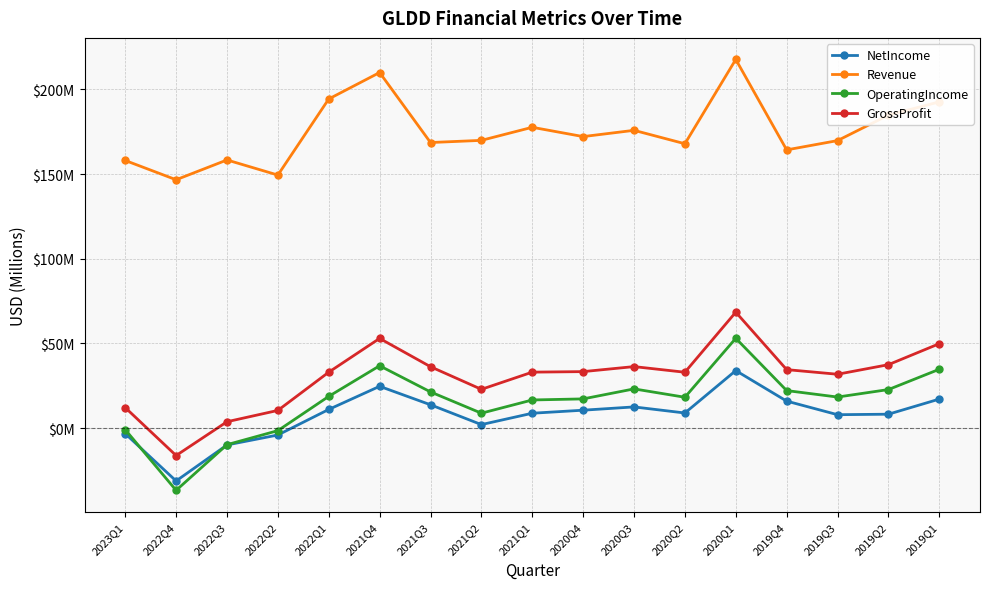

At which category does OperatingIncome reach its first local peak?

2021Q4